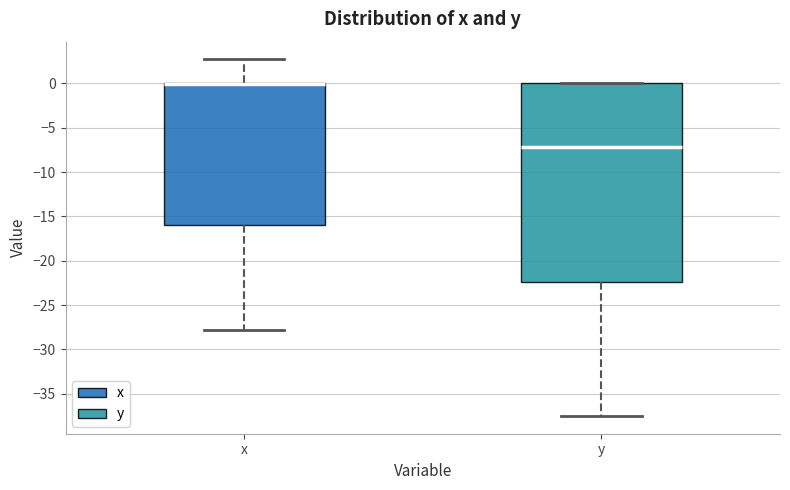

Where does the median line of the box for y sit on the y-axis? The values are not printed on the chart, so give them approximately, as read against the axis.

-7.0